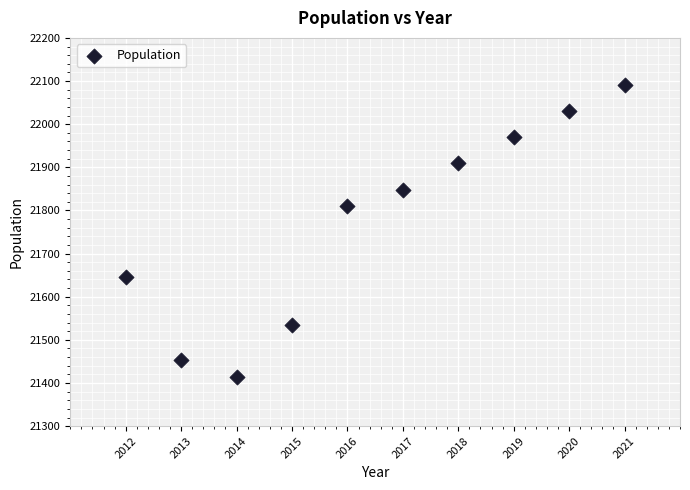

What Y value in the scatter plot is closest to 21752?

21811